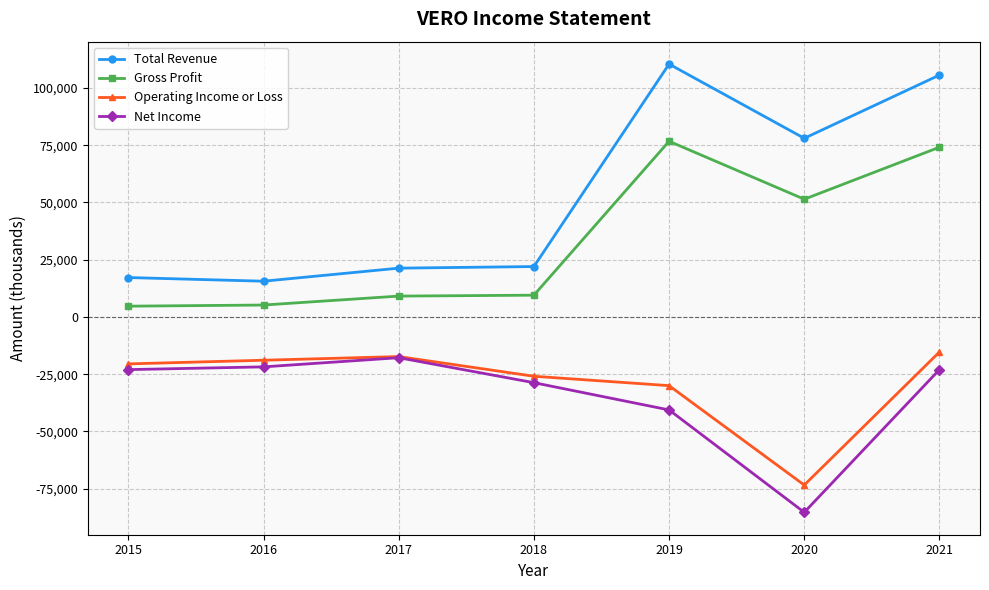

What is the value of the Net Income point at the 5th from the left?

-40600